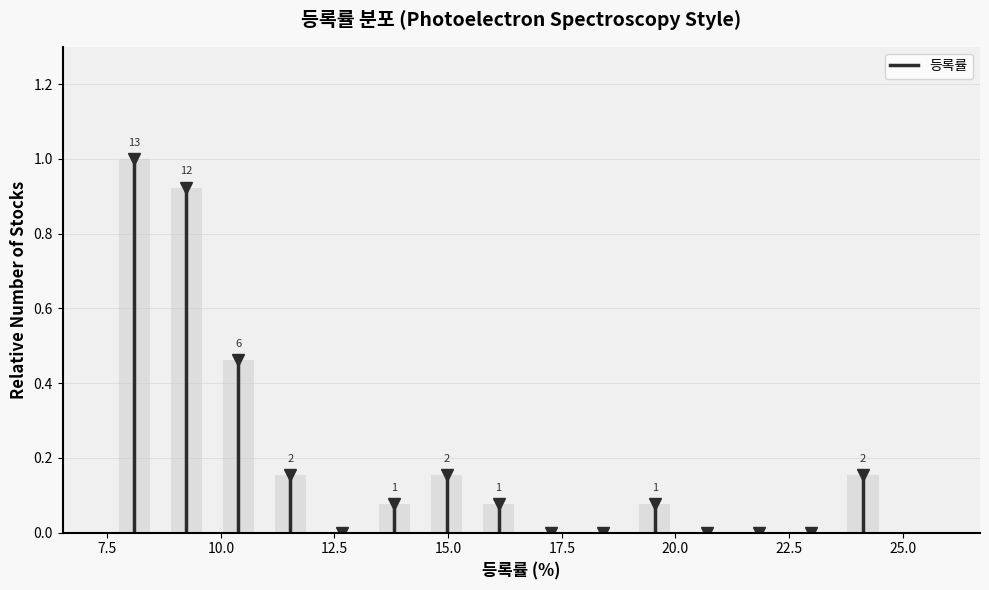

Read against the x-axis, roughly where is the centre of the tallest bar?

8.0